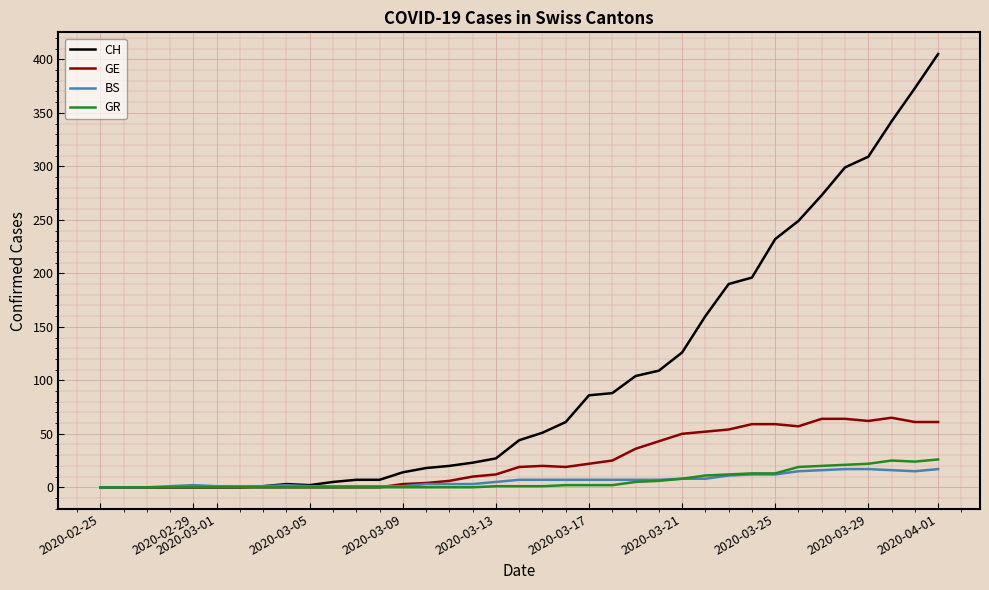

What is the average value of the GR series?

6